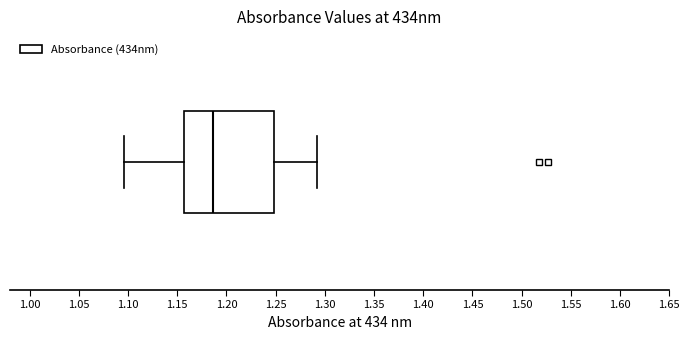

Where does the median line of the box sit on the x-axis? The values are not printed on the chart, so give them approximately, as read against the axis.

1.185